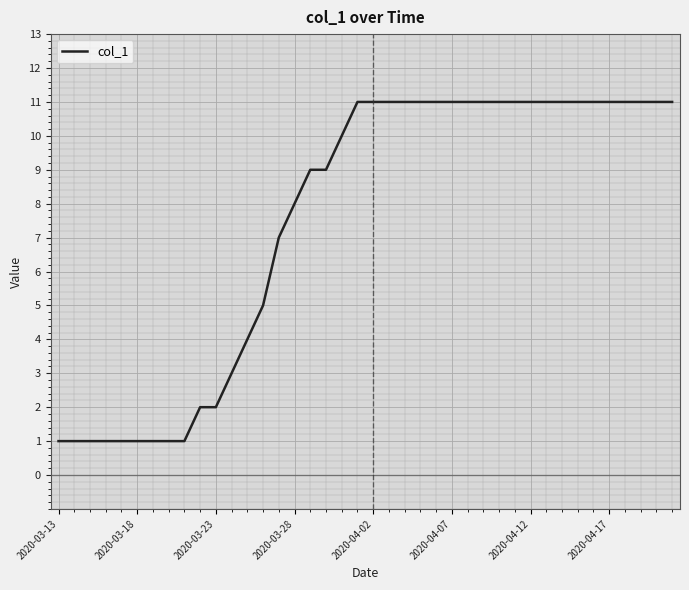

What is the sum of all values?

299